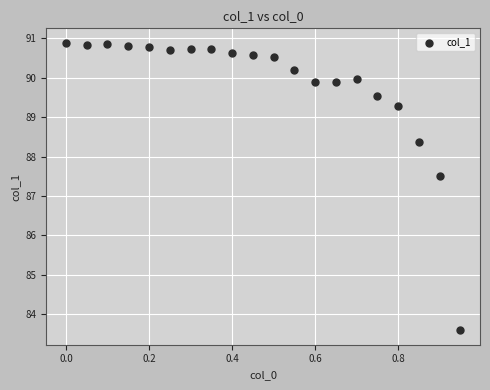

What is the range of Y values (max minus min)?

7.3